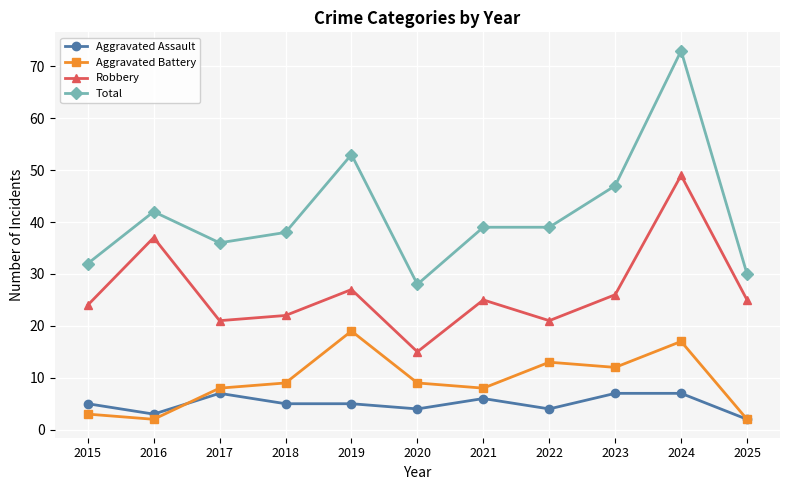

Is it true that Aggravated Assault equals 2 at 2024?

False